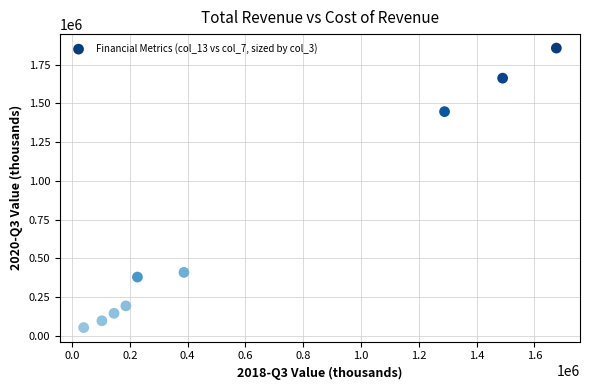

What Y value in the scatter plot is closest to 955500?

1447000